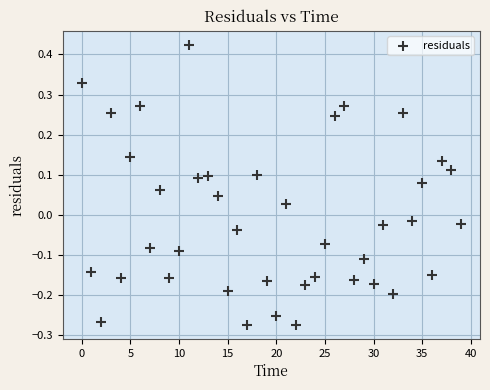

What is the range of Y values (max minus min)?

0.7